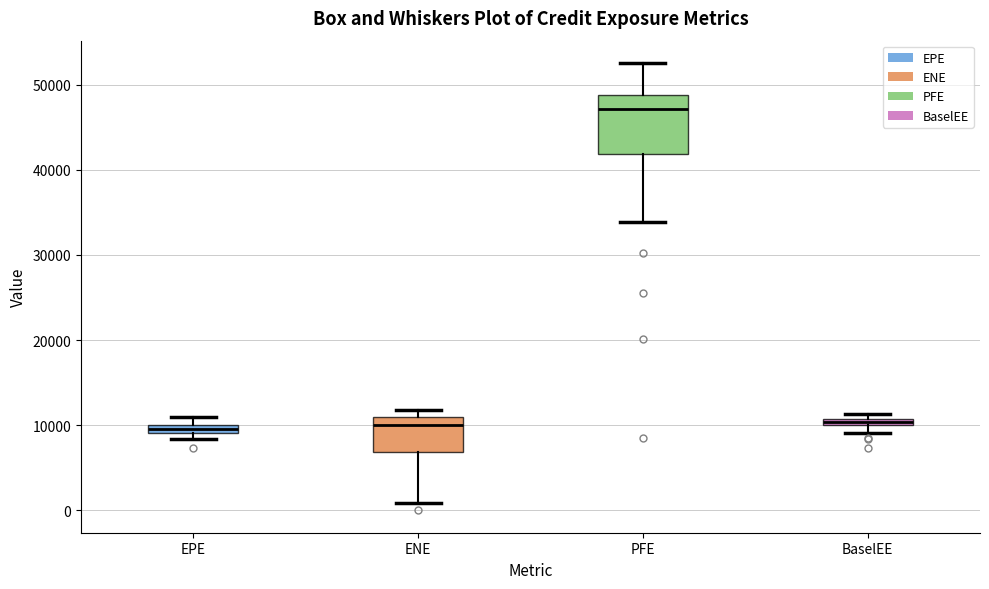

Which box is the tallest, from its lower edge to its upper edge?

PFE